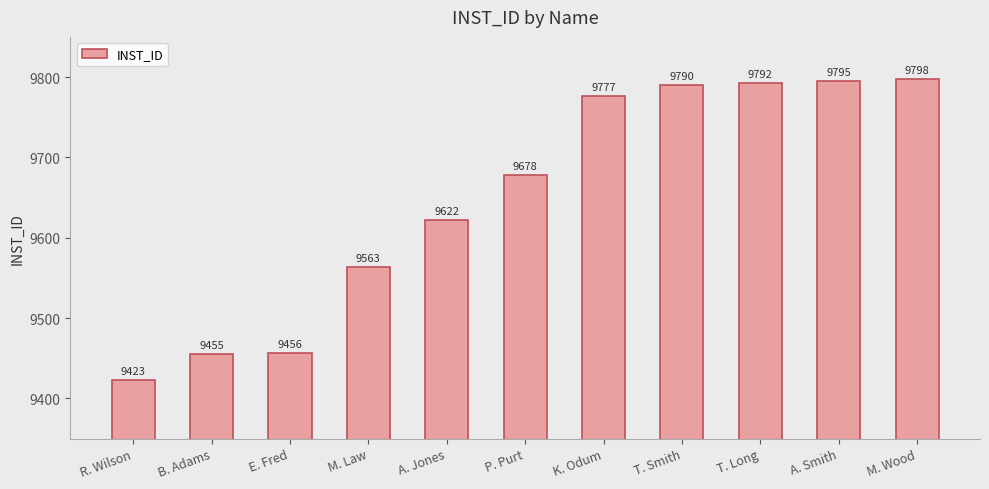

What is the approximate value at M. Wood, to the nearest 50?

9800